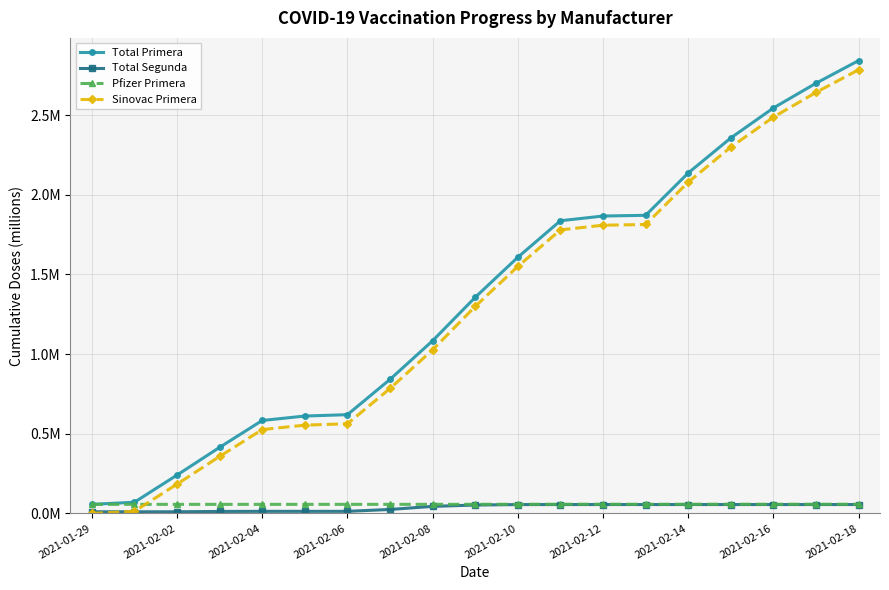

What are all the series names shown in the legend?

Total Primera, Total Segunda, Pfizer Primera, Sinovac Primera